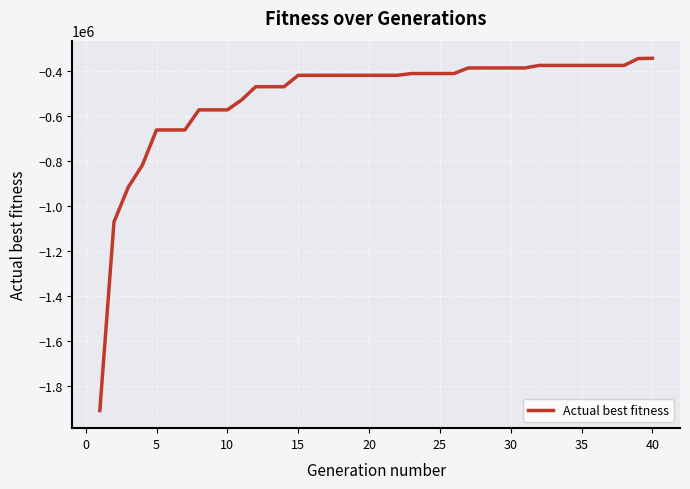

How many lines are shown in the chart?

1